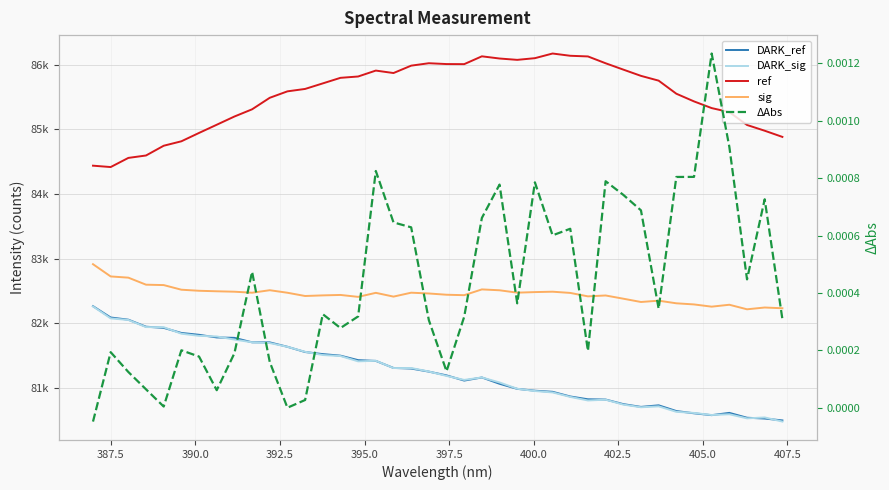

True or false: ref and DARK_sig cross at least once.

False